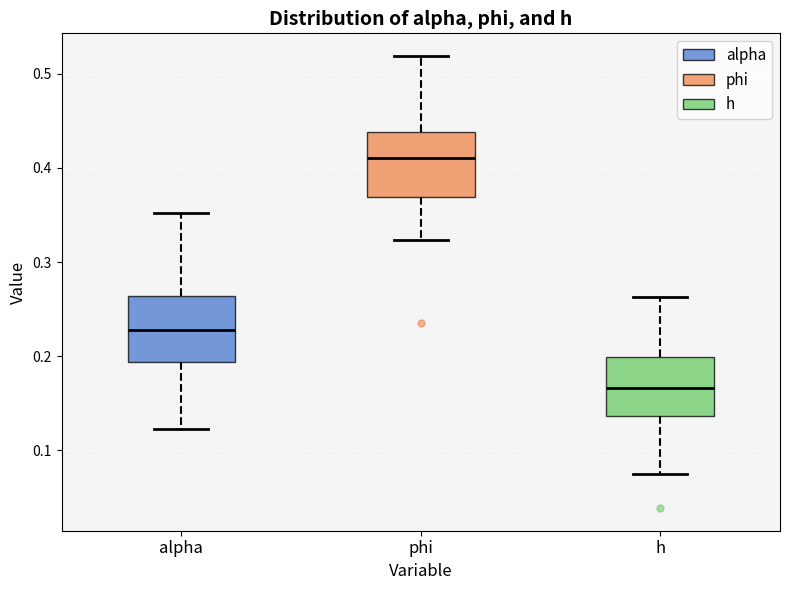

Which box has the highest median line?

phi